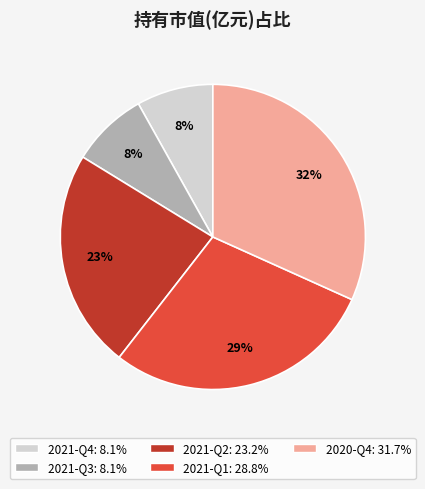

What percentage is the 2021-Q2 slice, to the nearest percent?

23%